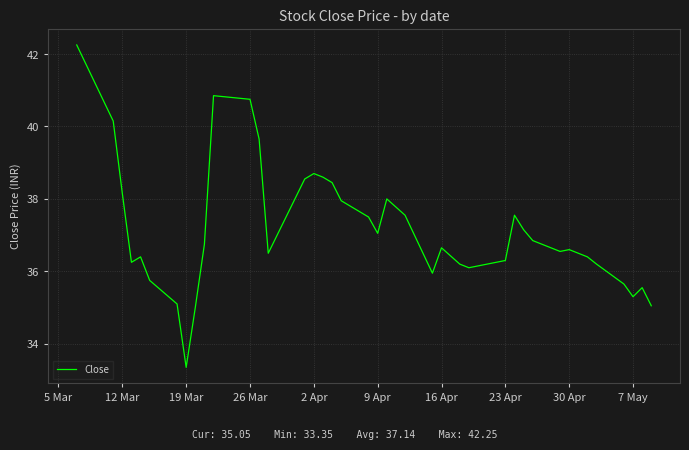

What is the smallest value displayed?

33.4